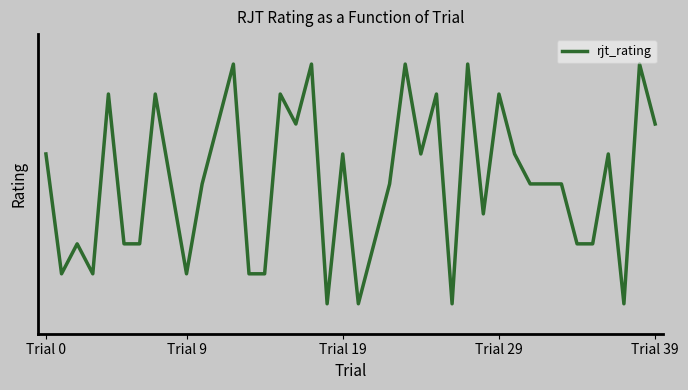

Is this an area chart (filled region under the line)?

No